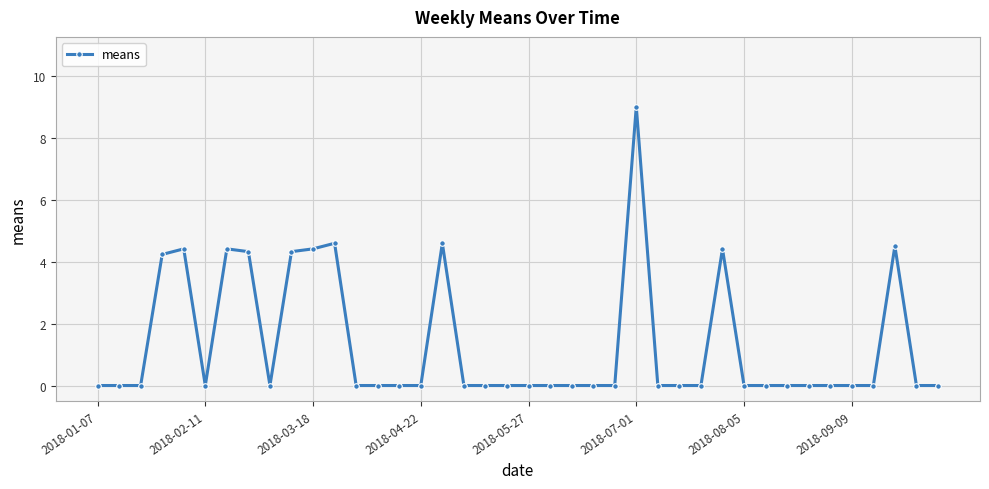

What is the average value?

1.3